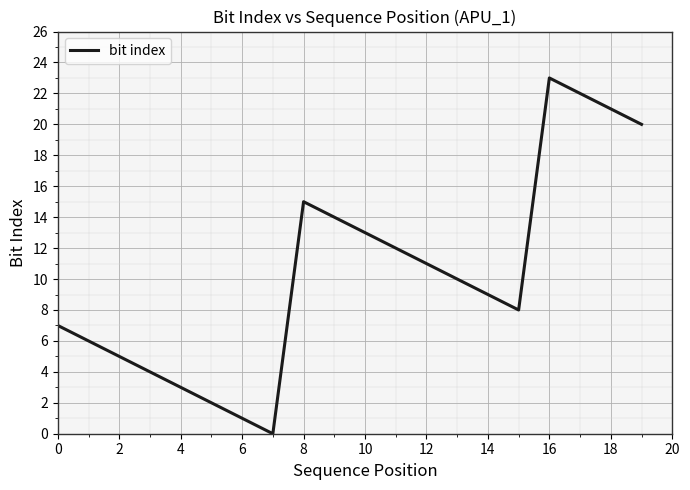

What is the maximum value shown in the chart?

23